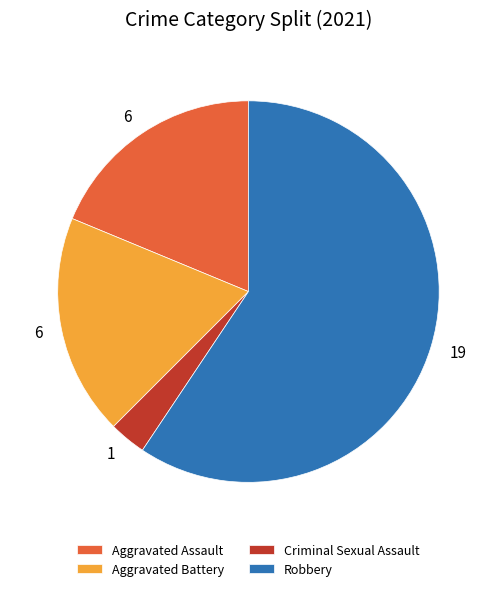

Which slice is the smallest?

Criminal Sexual Assault